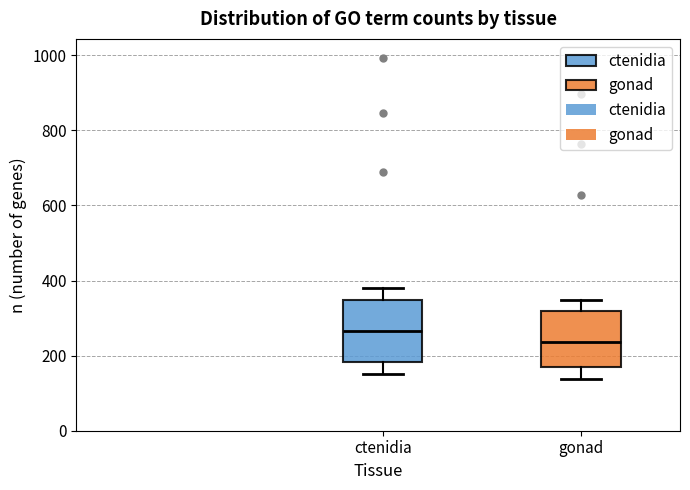

Reading left to right, transcribe this box plot: for each box, give where its median line is, the range the box spans, and where its two whiskers end, as read against the y-axis. The values are not printed on the chart, so give them approximately, as read against the axis.

ctenidia: median 260, box 180 to 340, whiskers 160 to 380
gonad: median 240, box 160 to 320, whiskers 140 to 340